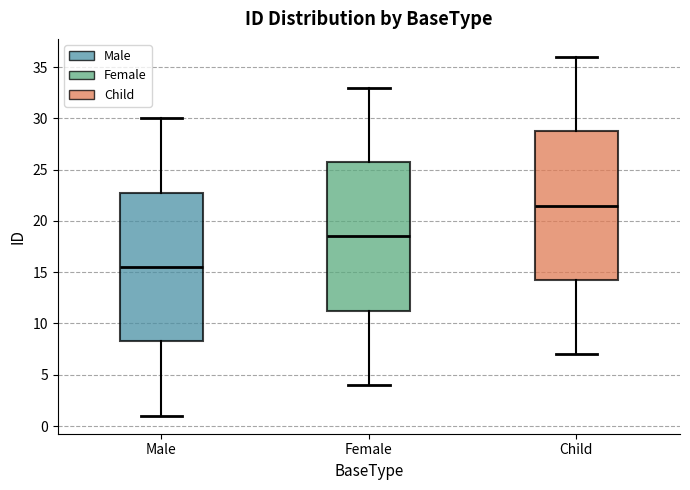

Which box's median line is the highest?

Child